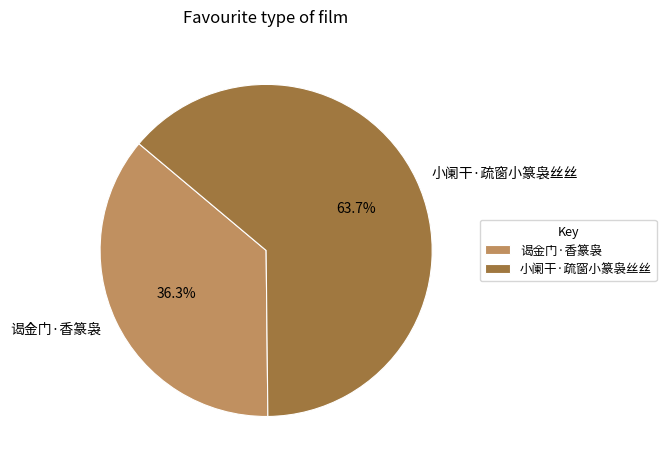

True or false: 小阑干·疏窗小篆袅丝丝 accounts for 56% of the total.

False